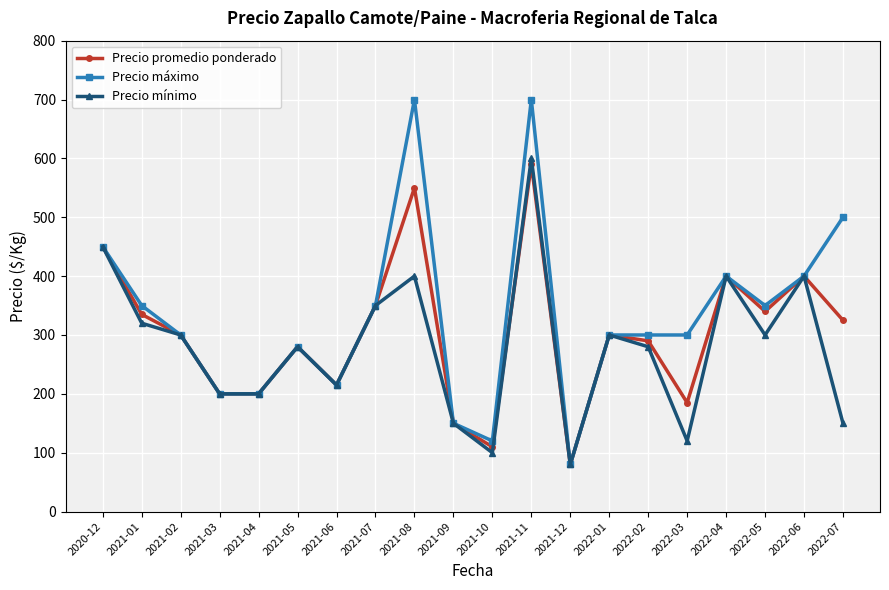

The value of Precio mínimo at 2021-08 is 400. True or false?

True